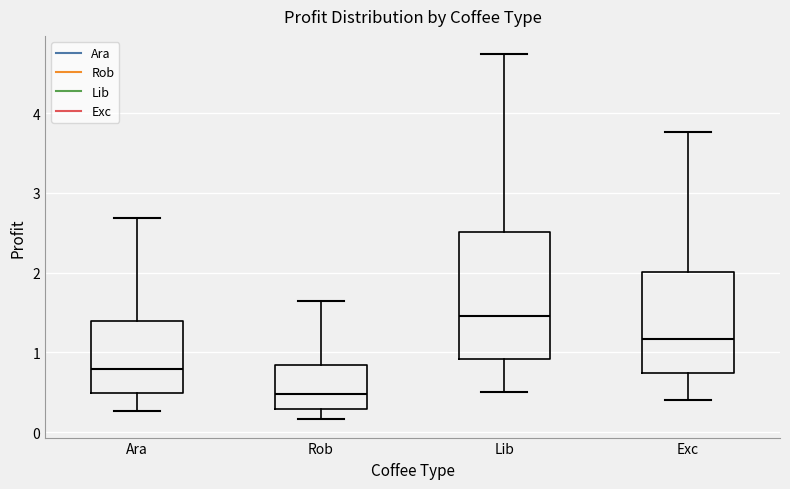

Reading left to right, transcribe this box plot: for each box, give where its median line is, the range the box spans, and where its two whiskers end, as read against the y-axis. The values are not printed on the chart, so give them approximately, as read against the axis.

Ara: median 0.8, box 0.5 to 1.4, whiskers 0.3 to 2.7
Rob: median 0.5, box 0.3 to 0.8, whiskers 0.2 to 1.6
Lib: median 1.5, box 0.9 to 2.5, whiskers 0.5 to 4.7
Exc: median 1.2, box 0.7 to 2.0, whiskers 0.4 to 3.8